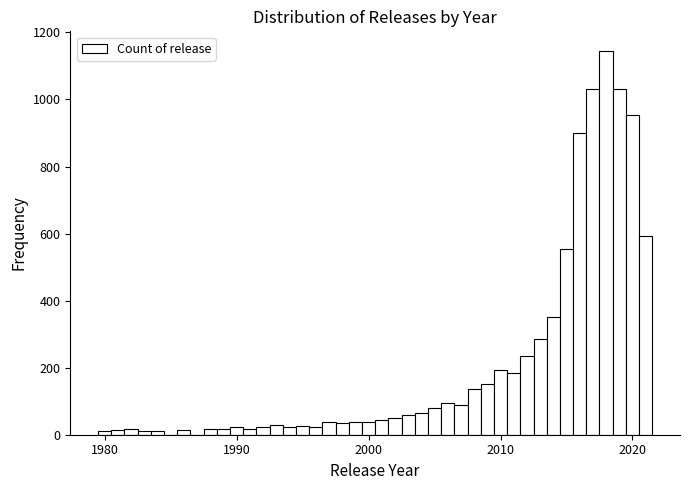

Read against the x-axis, roughly where is the centre of the tallest bar?

2018